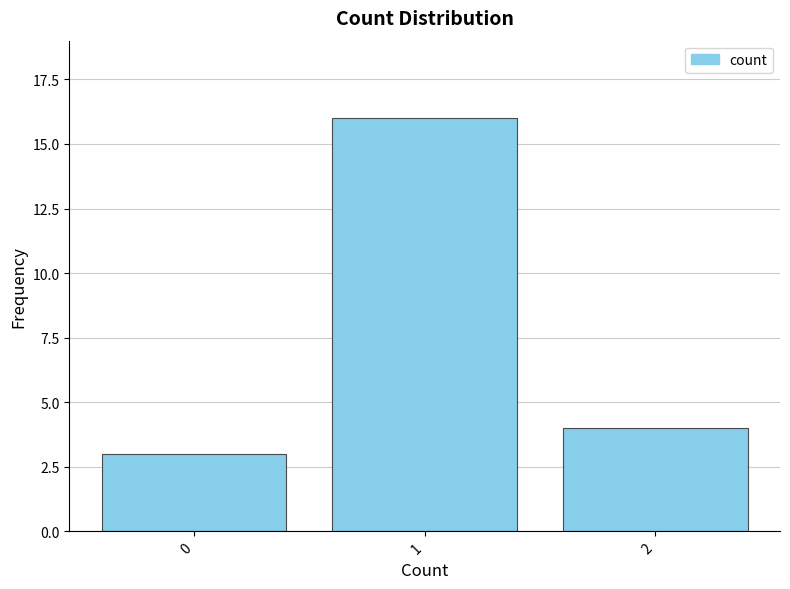

Reading left to right, transcribe all the data shown in this chart.

0=3	1=16	2=4